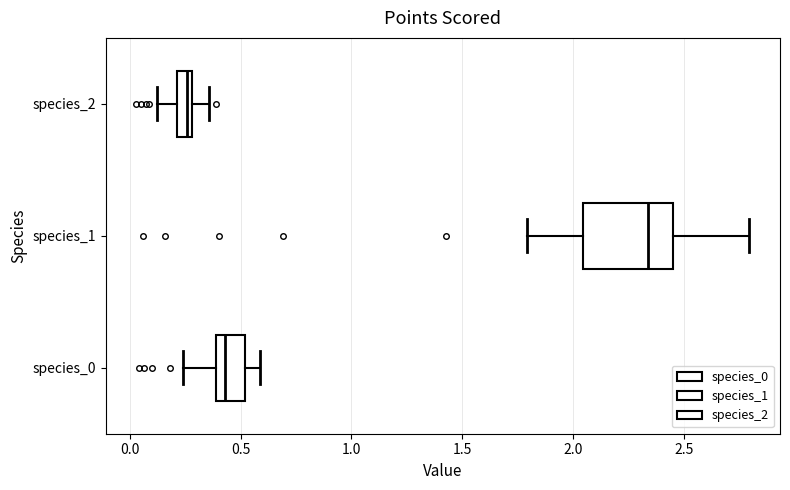

Which box is the widest, from its left edge to its right edge?

species_1